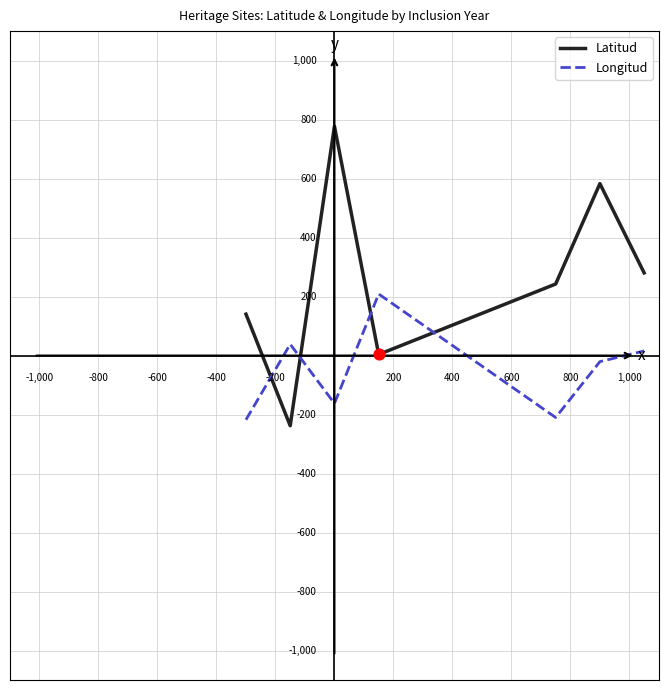

What are all the series names shown in the legend?

Latitud, Longitud